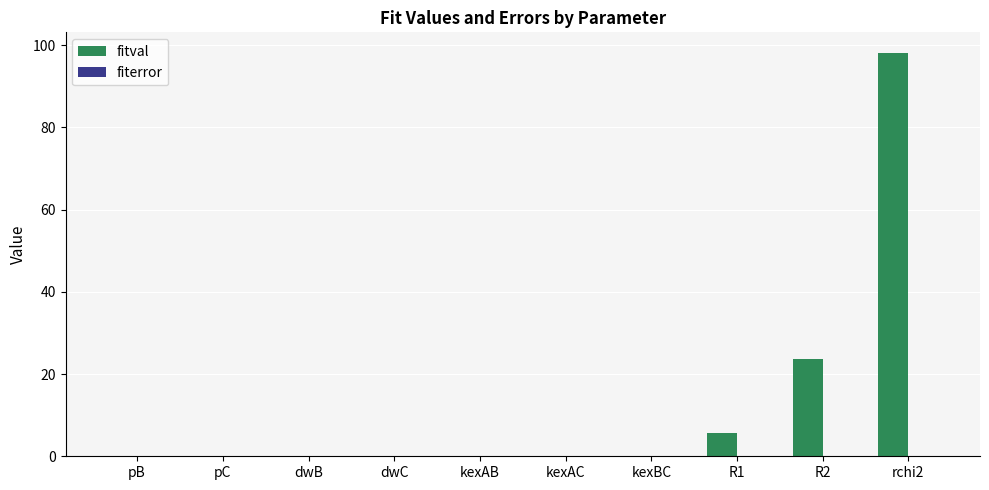

The value of fitval at kexAB is 29.6. True or false?

False